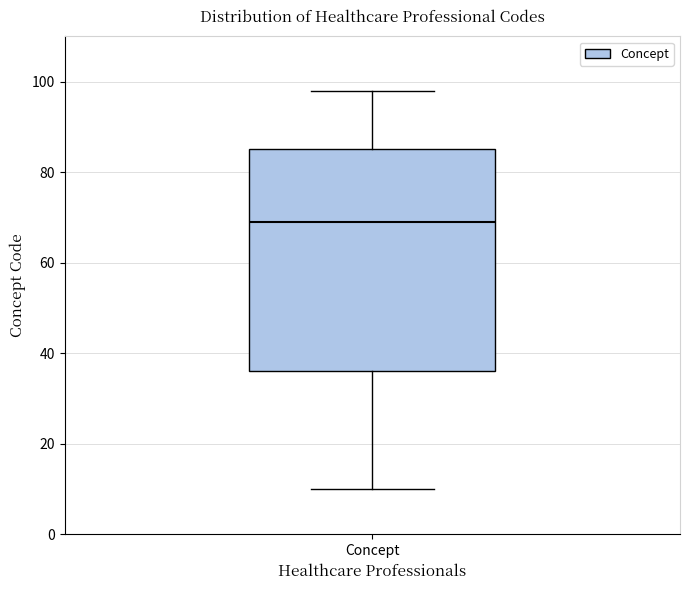

Where is the lower edge of the box for Concept on the y-axis? The values are not printed on the chart, so give them approximately, as read against the axis.

36